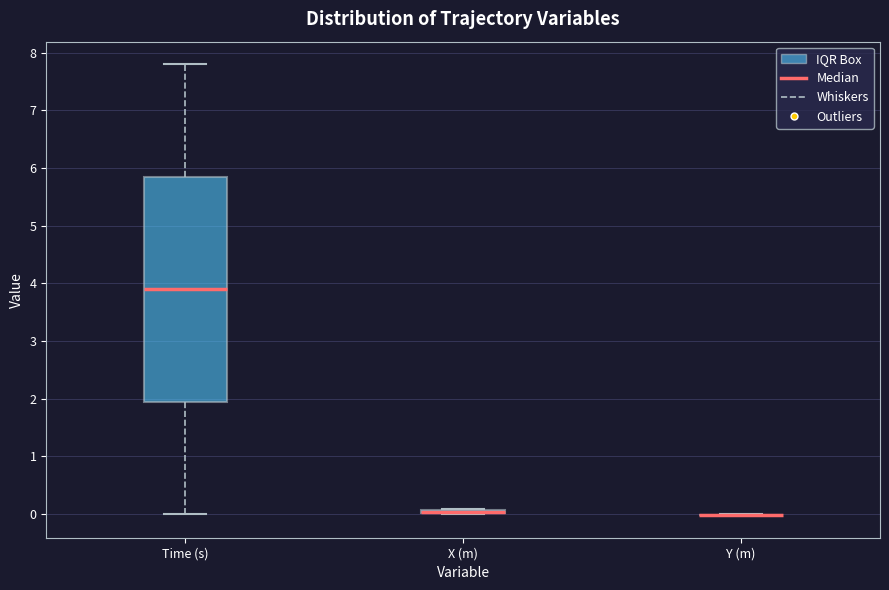

Comparing the boxes themselves (not the whiskers), which one is the tallest?

Time (s)